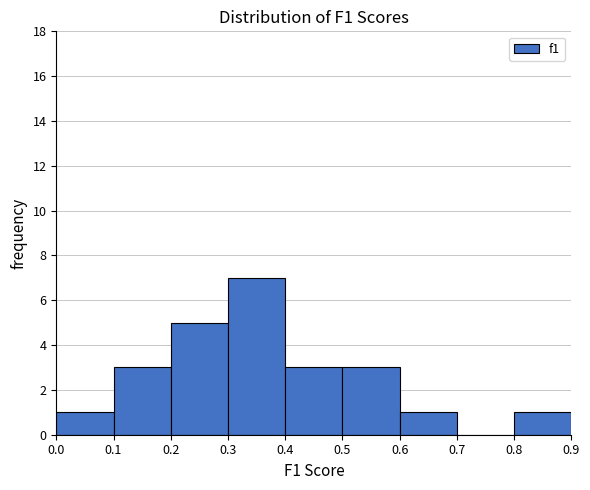

Reading left to right, list every bar in this chart as the range it spans on the x-axis followed by its height. The values are not printed on the chart, so give them approximately, as read against the axis.

0.0 to 0.1: 1
0.1 to 0.2: 3
0.2 to 0.3: 5
0.3 to 0.4: 7
0.4 to 0.5: 3
0.5 to 0.6: 3
0.6 to 0.7: 1
0.7 to 0.8: 0
0.8 to 0.9: 1